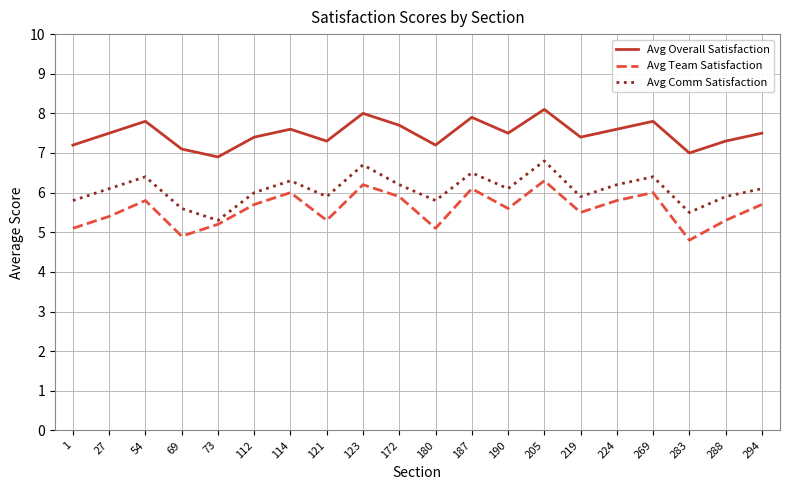

At which category is the sum across all series the highest?

205